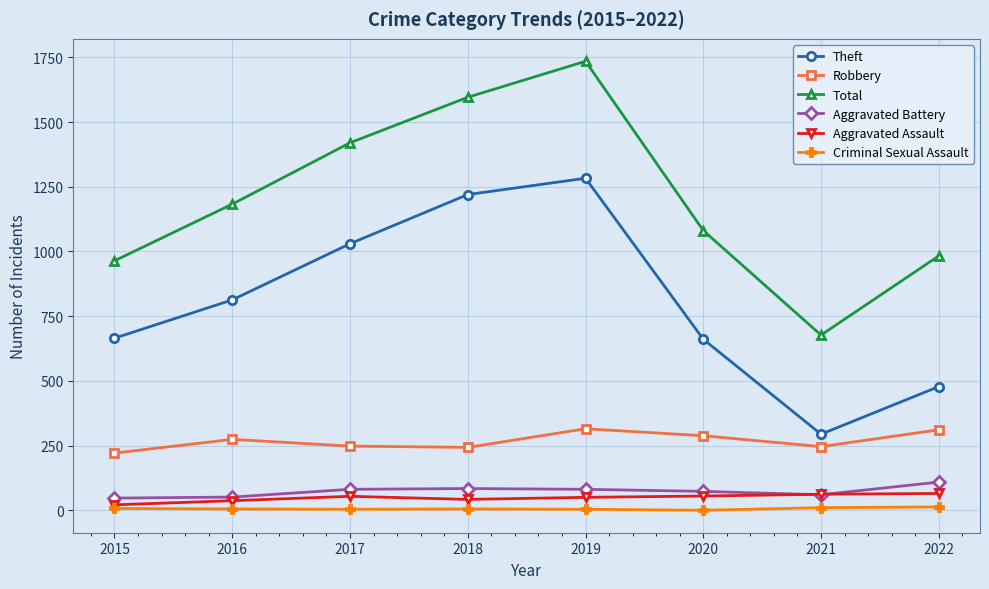

Count the number of data series in this chart.

6